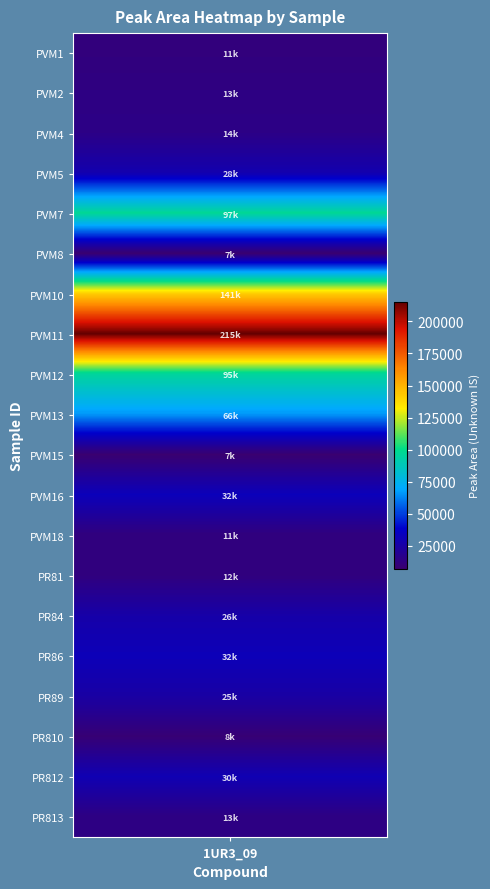

At which label does the data first exceed 29782?

PVM7